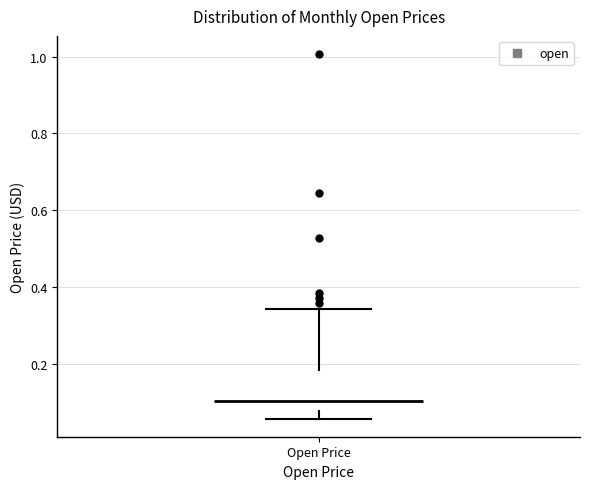

Read this box plot against the y-axis: the position of the median line, the range covered by the box, and the ends of both whiskers. The values are not printed on the chart, so give them approximately, as read against the axis.

median 0.10, box 0.08 to 0.18, whiskers 0.06 to 0.34